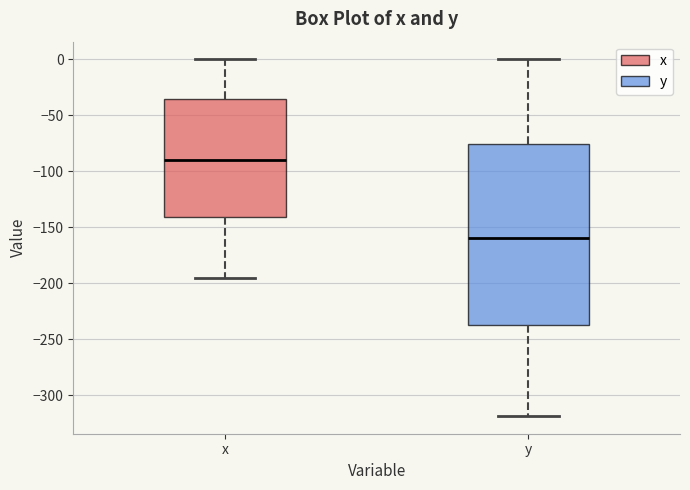

Reading left to right, transcribe this box plot: for each box, give where its median line is, the range the box spans, and where its two whiskers end, as read against the y-axis. The values are not printed on the chart, so give them approximately, as read against the axis.

x: median -90, box -140 to -35, whiskers -195 to 0
y: median -160, box -235 to -75, whiskers -320 to 0